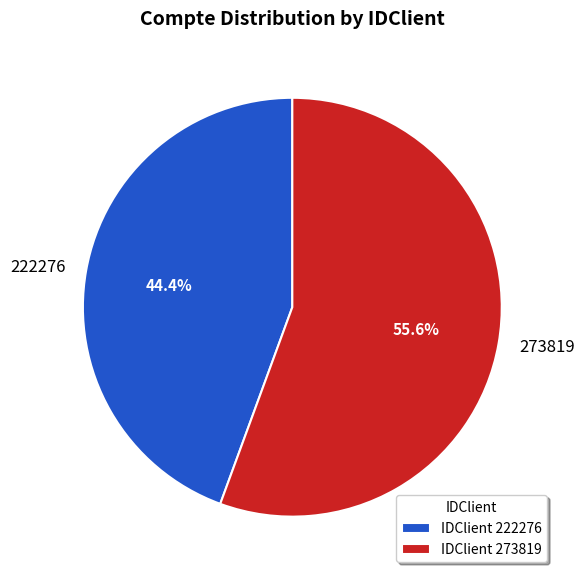

How many segments does this pie chart have?

2